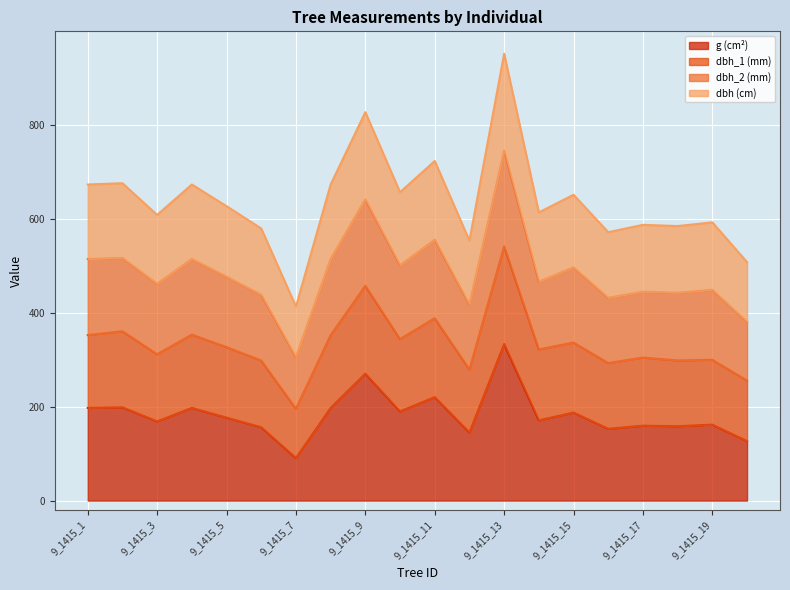

What is the total value across all series at 9_1415_19?

592.2